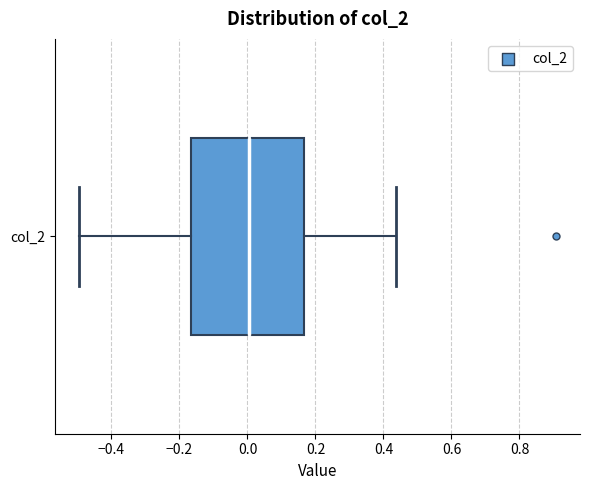

Where does the left whisker of the box for col_2 end on the x-axis? The values are not printed on the chart, so give them approximately, as read against the axis.

-0.50